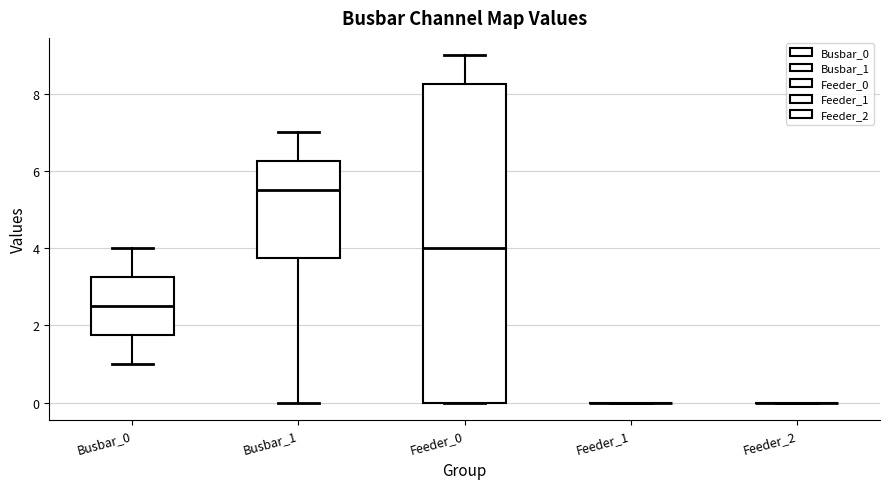

Reading left to right, transcribe this box plot: for each box, give where its median line is, the range the box spans, and where its two whiskers end, as read against the y-axis. The values are not printed on the chart, so give them approximately, as read against the axis.

Busbar_0: median 2.6, box 1.8 to 3.2, whiskers 1.0 to 4.0
Busbar_1: median 5.6, box 3.8 to 6.2, whiskers 0.0 to 7.0
Feeder_0: median 4.0, box 0.0 to 8.2, whiskers 0.0 to 9.0
Feeder_1: box collapsed to a line at 0.0, whiskers 0.0 to 0.0
Feeder_2: box collapsed to a line at 0.0, whiskers 0.0 to 0.0